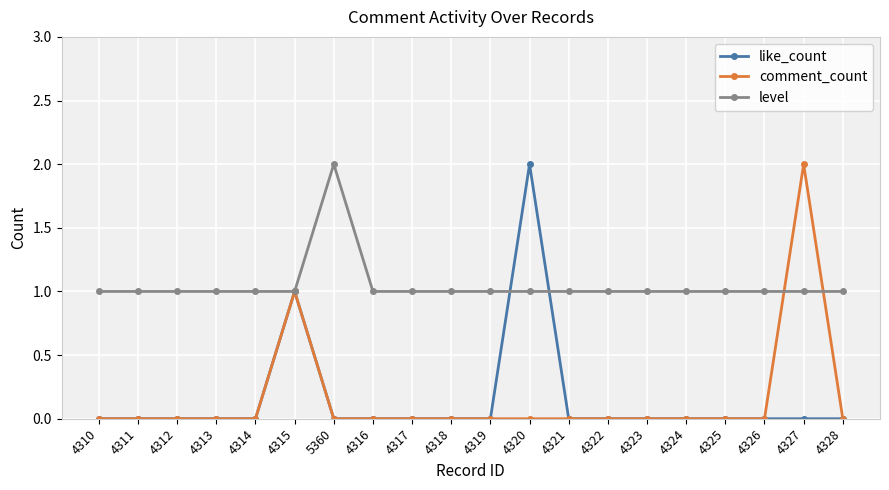

True or false: like_count has more than 0 points higher than both neighbors.

True